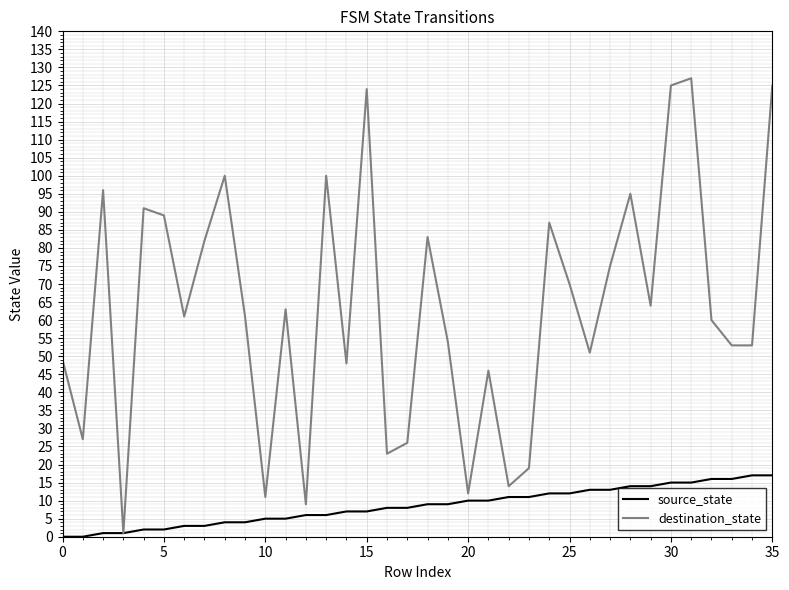

Which series has the largest range (max minus min)?

destination_state